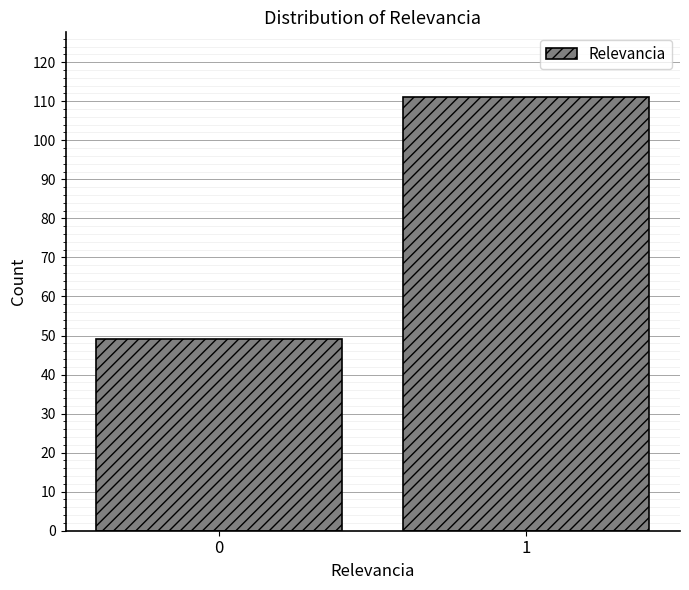

Reading left to right, extract all data points from this chart.

49	111